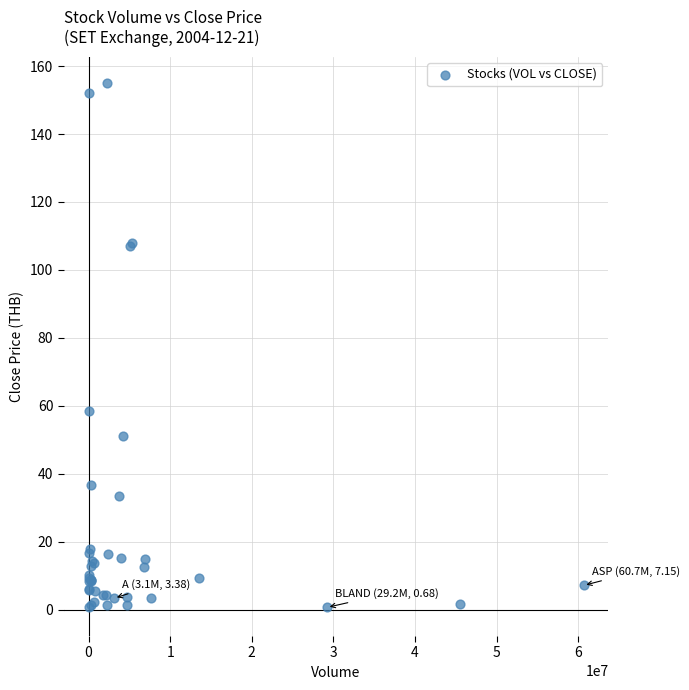

What Y value in the scatter plot is closest to 77?

58.5